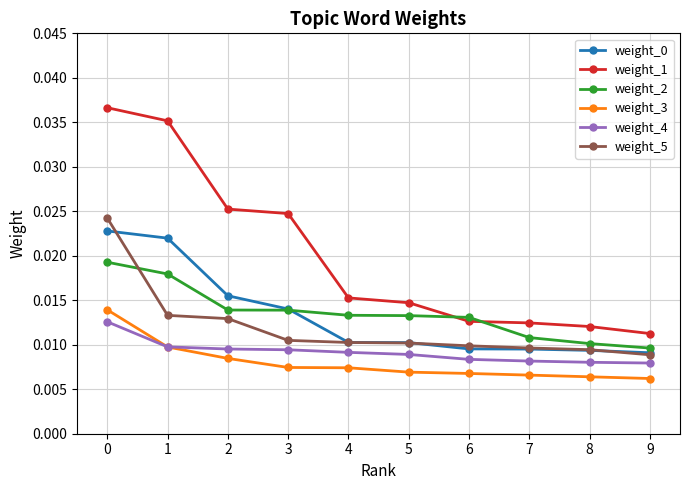

Which series has the largest total across all categories?

weight_1